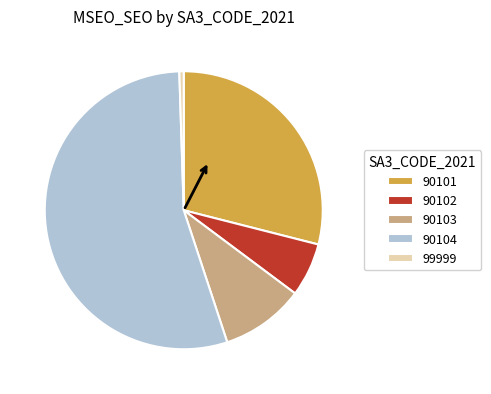

Between 99999 and 90102, which is larger?

90102